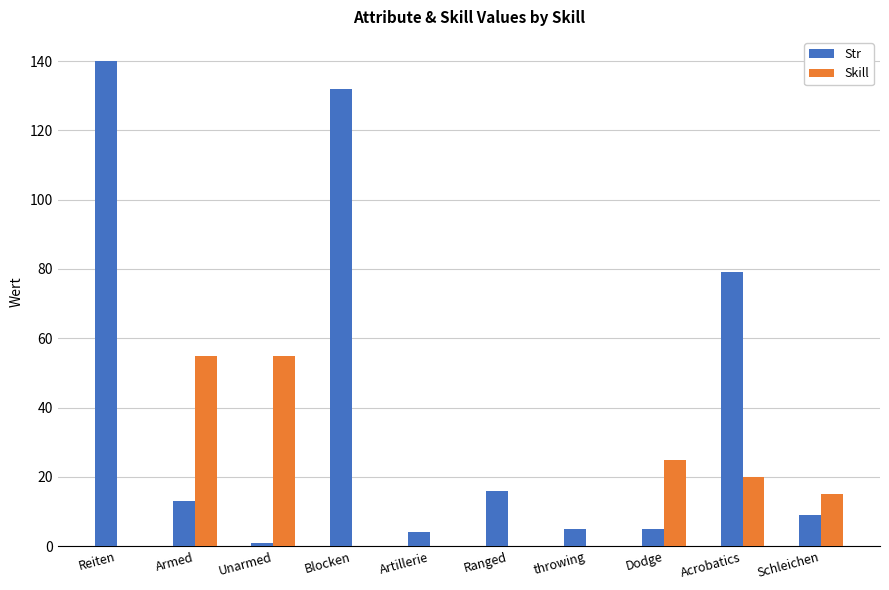

At which label is Str closest to 70?

Acrobatics